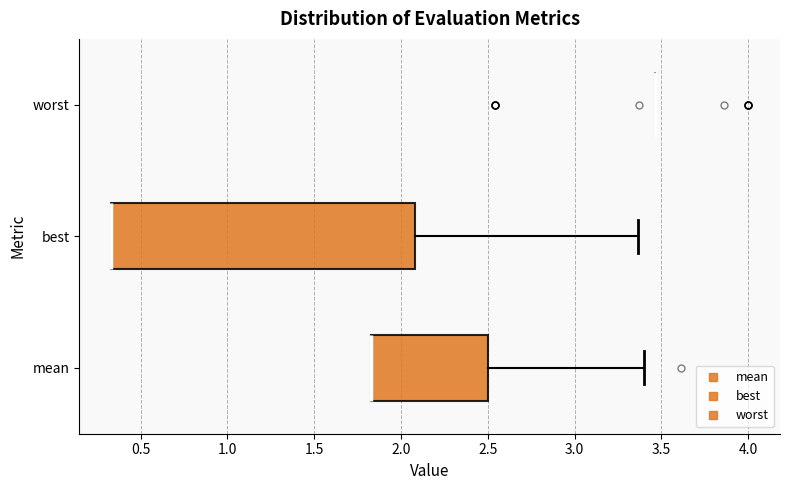

Reading bottom to top, transcribe this box plot: for each box, give where its median line is, the range the box spans, and where its two whiskers end, as read against the x-axis. The values are not printed on the chart, so give them approximately, as read against the axis.

mean: median 1.85 (drawn on the box's left edge), box 1.85 to 2.50, whiskers 1.85 to 3.40
best: median 0.35 (drawn on the box's left edge), box 0.35 to 2.10, whiskers 0.35 to 3.35
worst: box collapsed to a line at 3.45, whiskers 3.45 to 3.45